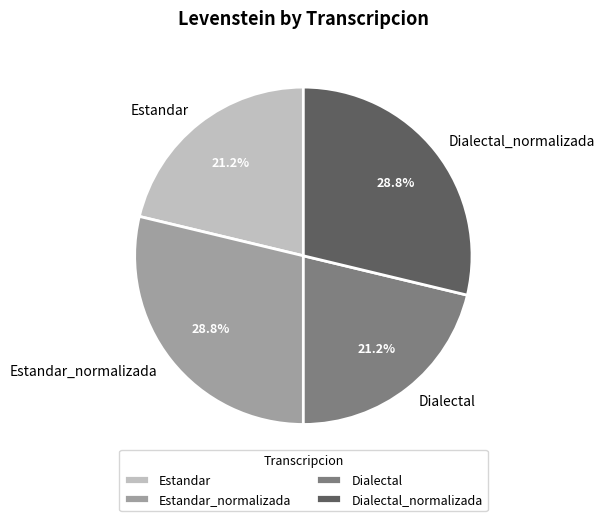

What is the ratio of the value at Estandar to the value at Dialectal?

1.0